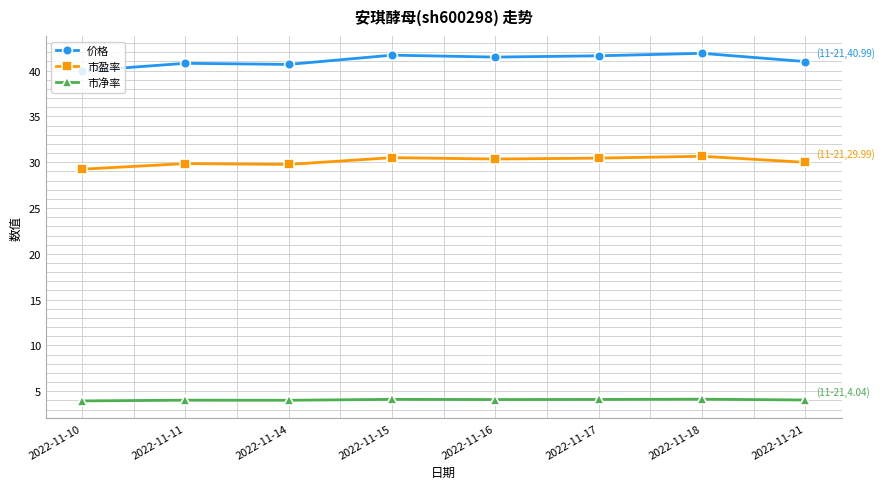

True or false: 市盈率 has more than 0 interior local peaks.

True